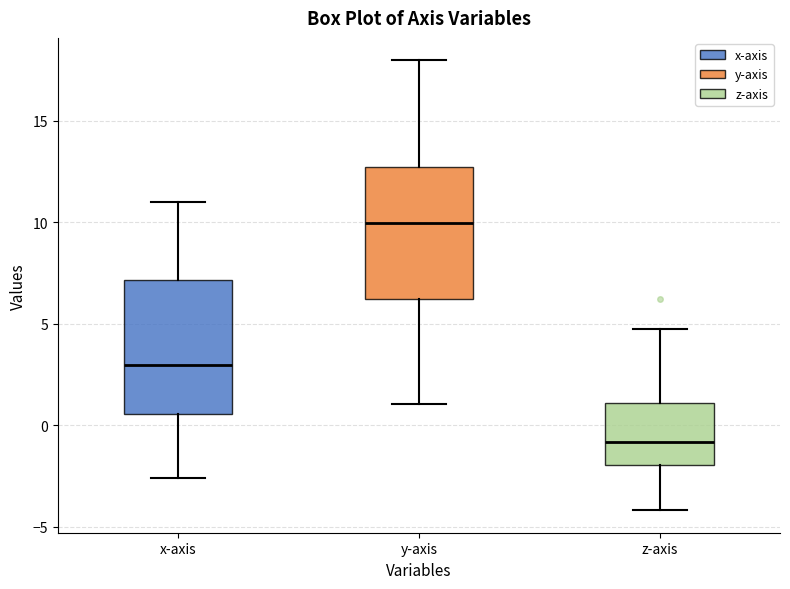

Where does the median line of the box for y-axis sit on the y-axis? The values are not printed on the chart, so give them approximately, as read against the axis.

10.0